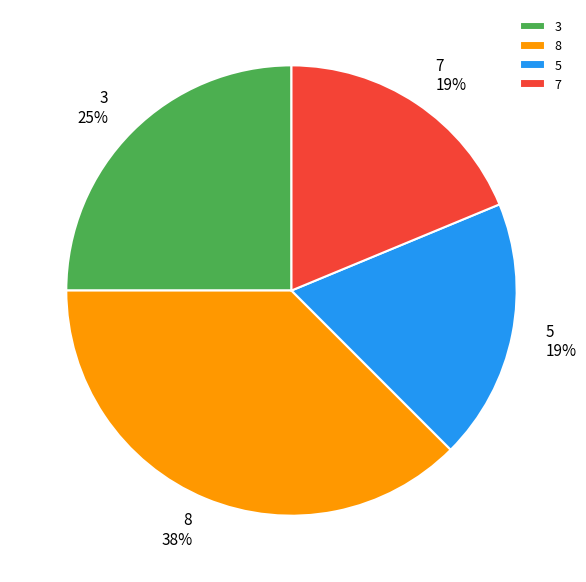

Is there a majority slice in this chart?

No